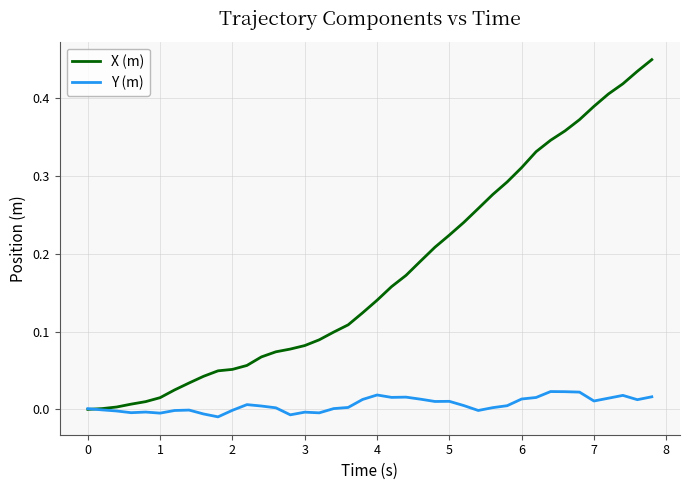

Rank the series by their average value, from highest to lowest.

X (m), Y (m)